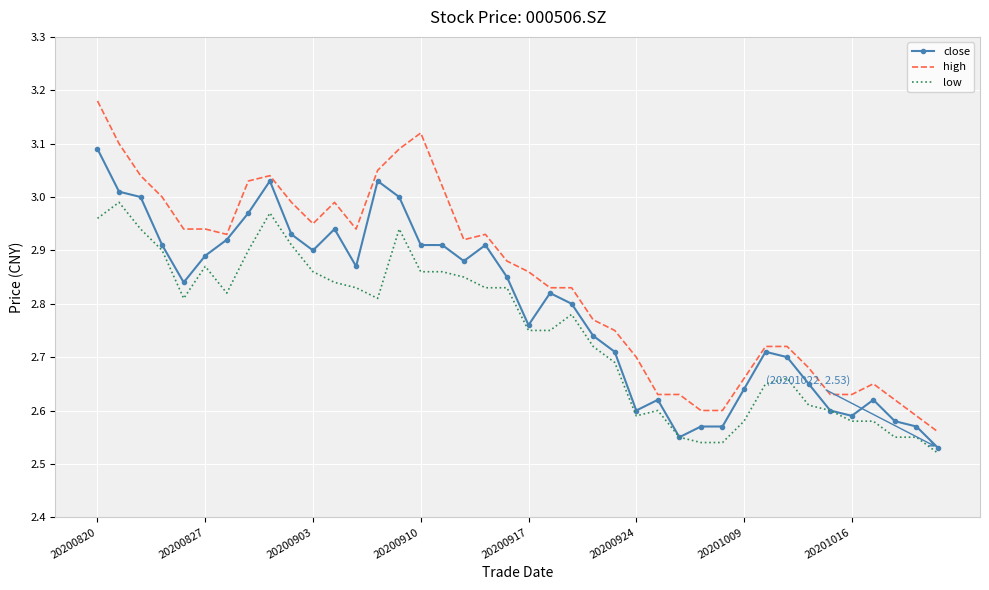

Rank the series by their maximum value, from highest to lowest.

high, close, low